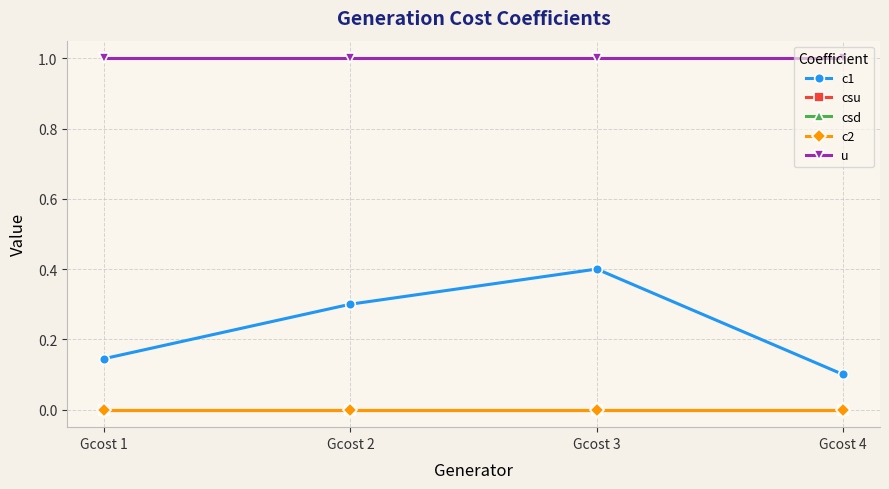

Between Gcost 2 and Gcost 4, which series saw the biggest shift?

c1